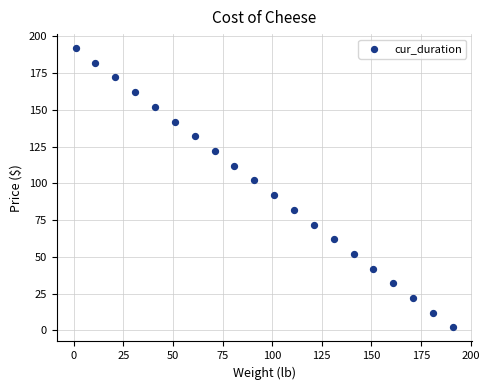

What is the range of X values (max minus min)?

190